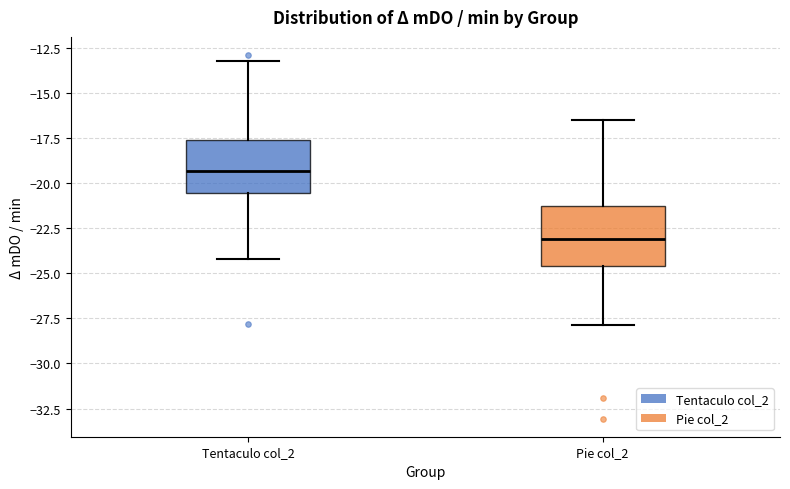

Where does the median line of the box for Pie col_2 sit on the y-axis? The values are not printed on the chart, so give them approximately, as read against the axis.

-23.0